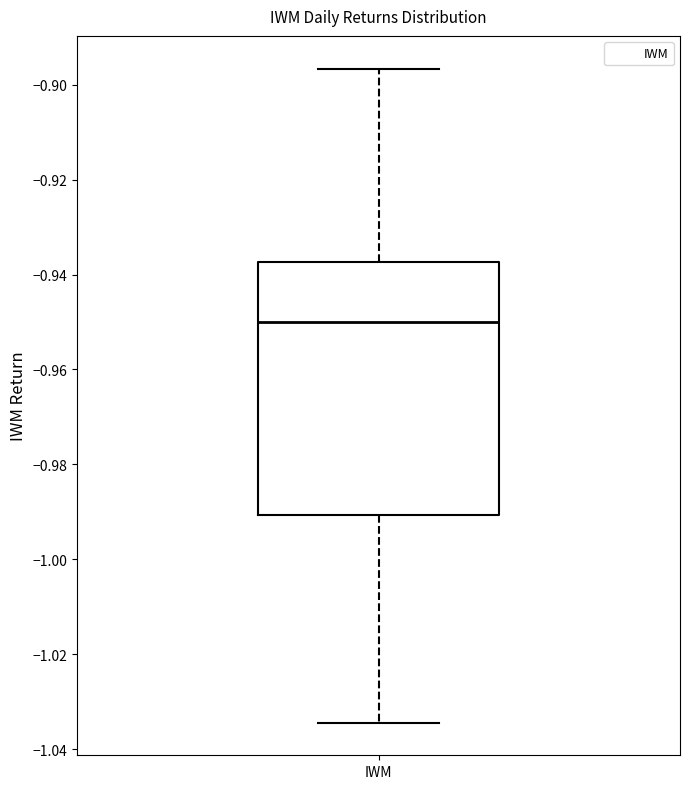

Read this box plot against the y-axis: the position of the median line, the range covered by the box, and the ends of both whiskers. The values are not printed on the chart, so give them approximately, as read against the axis.

median -0.950, box -0.990 to -0.938, whiskers -1.034 to -0.896